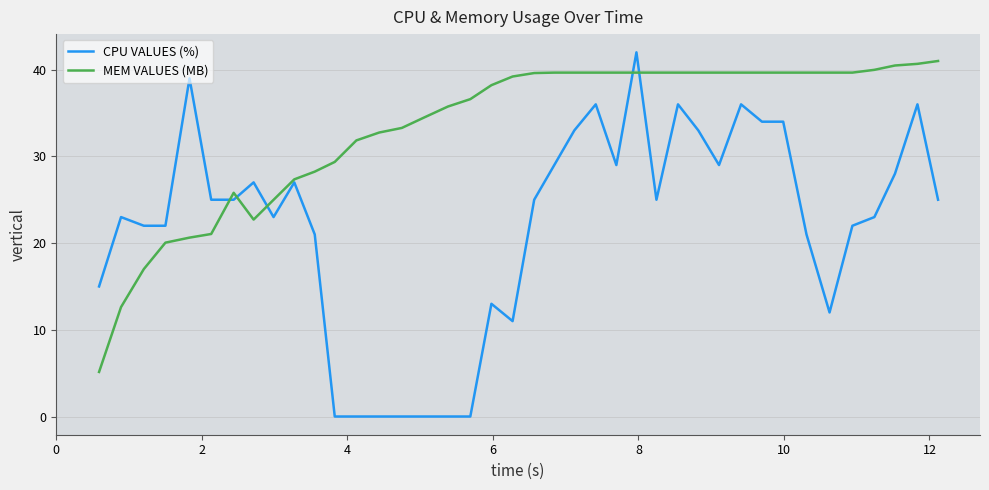

What is the maximum value for MEM VALUES (MB)?

41.0